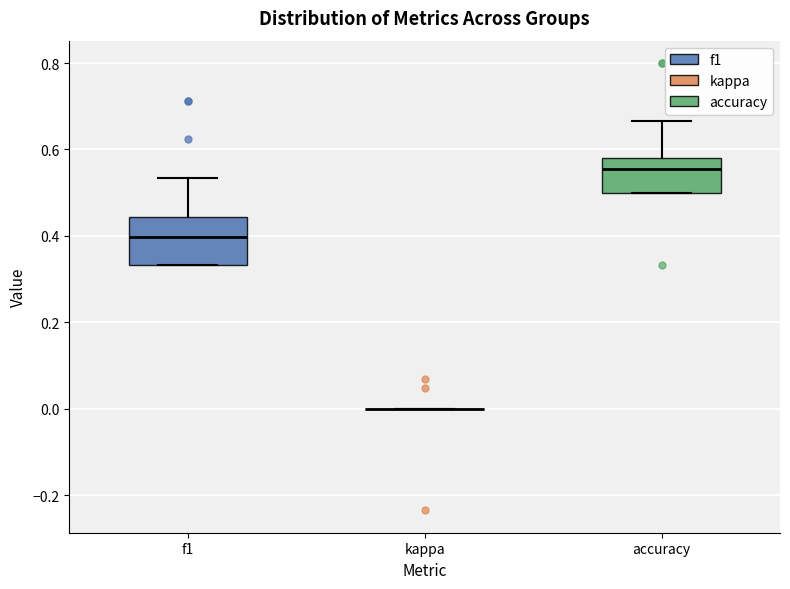

Where does the upper whisker of the box for accuracy end on the y-axis? The values are not printed on the chart, so give them approximately, as read against the axis.

0.66